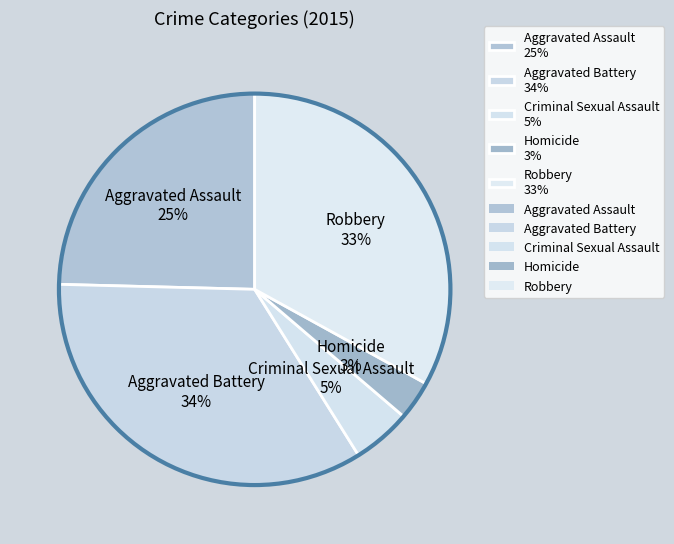

Do Robbery and Aggravated Battery together represent more than half of the pie?

Yes